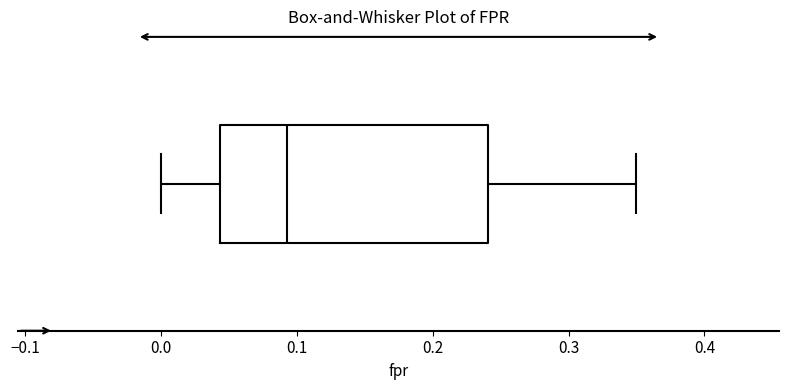

Transcribe this box plot: give where the median line is, the range the box spans, and where the two whiskers end, as read against the x-axis. The values are not printed on the chart, so give them approximately, as read against the axis.

median 0.09, box 0.04 to 0.24, whiskers 0.00 to 0.35